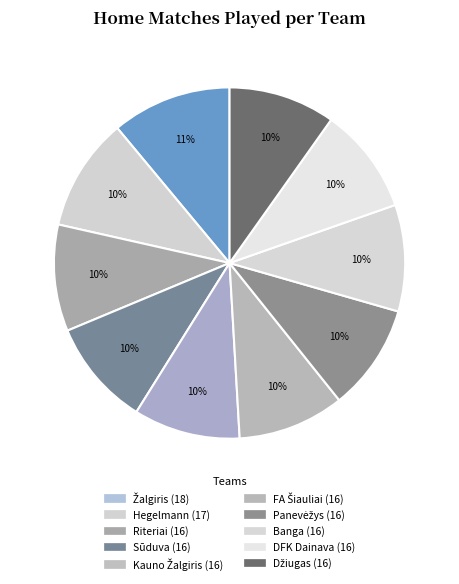

Is it true that Sūduva is 10% of the pie?

True